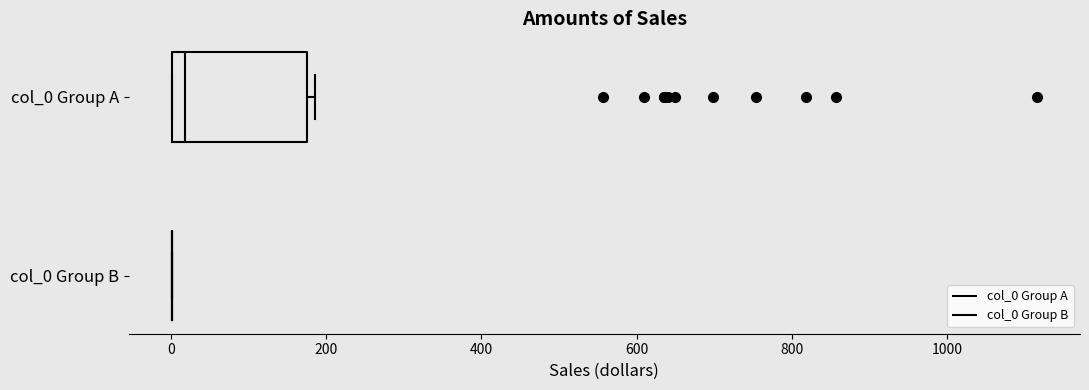

Reading bottom to top, read every box against the x-axis: the position of its median line, the range the box covers, and the ends of its whiskers. The values are not printed on the chart, so give them approximately, as read against the axis.

col_0 Group B: box collapsed to a line at 0, whiskers 0 to 0
col_0 Group A: median 20, box 0 to 180, whiskers 0 to 180 (just right of the box's right edge)